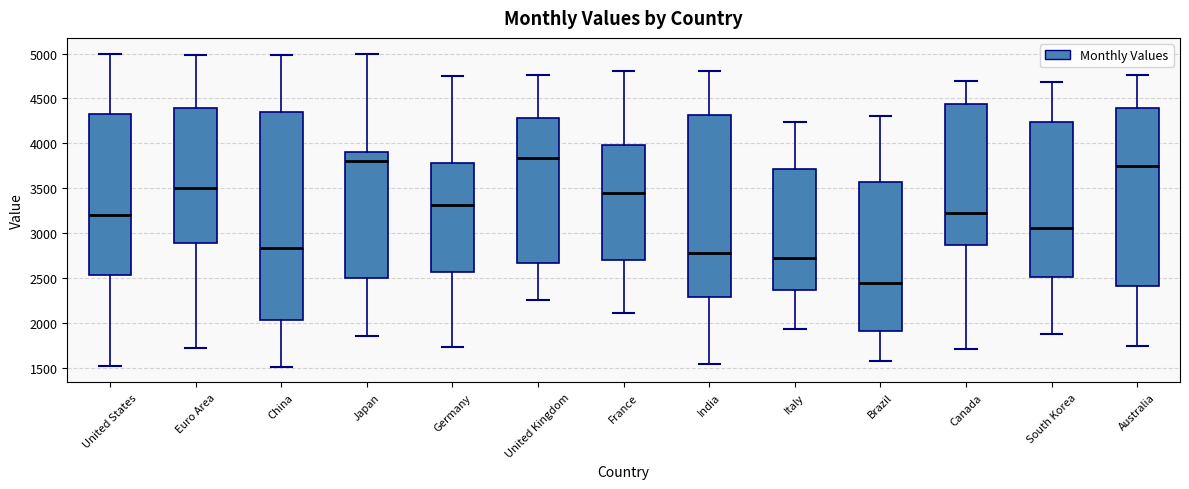

Reading left to right, transcribe this box plot: for each box, give where its median line is, the range the box spans, and where its two whiskers end, as read against the y-axis. The values are not printed on the chart, so give them approximately, as read against the axis.

United States: median 3200, box 2550 to 4350, whiskers 1500 to 5000
Euro Area: median 3500, box 2900 to 4400, whiskers 1700 to 5000
China: median 2850, box 2050 to 4350, whiskers 1500 to 5000
Japan: median 3800, box 2500 to 3900, whiskers 1850 to 5000
Germany: median 3300, box 2550 to 3800, whiskers 1750 to 4750
United Kingdom: median 3850, box 2650 to 4300, whiskers 2250 to 4750
France: median 3450, box 2700 to 4000, whiskers 2100 to 4800
India: median 2800, box 2300 to 4300, whiskers 1550 to 4800
Italy: median 2700, box 2350 to 3700, whiskers 1950 to 4250
Brazil: median 2450, box 1900 to 3550, whiskers 1550 to 4300
Canada: median 3250, box 2850 to 4450, whiskers 1700 to 4700
South Korea: median 3050, box 2500 to 4250, whiskers 1900 to 4700
Australia: median 3750, box 2400 to 4400, whiskers 1750 to 4750